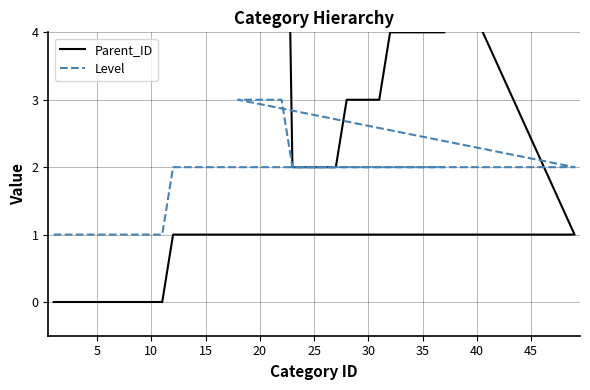

At which category is the sum across all series the highest?

18